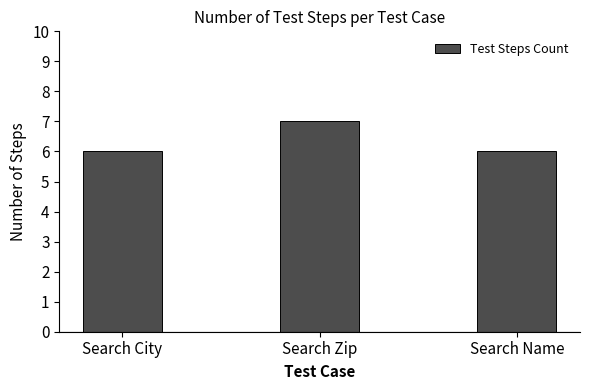

What is the maximum value shown in the chart?

7